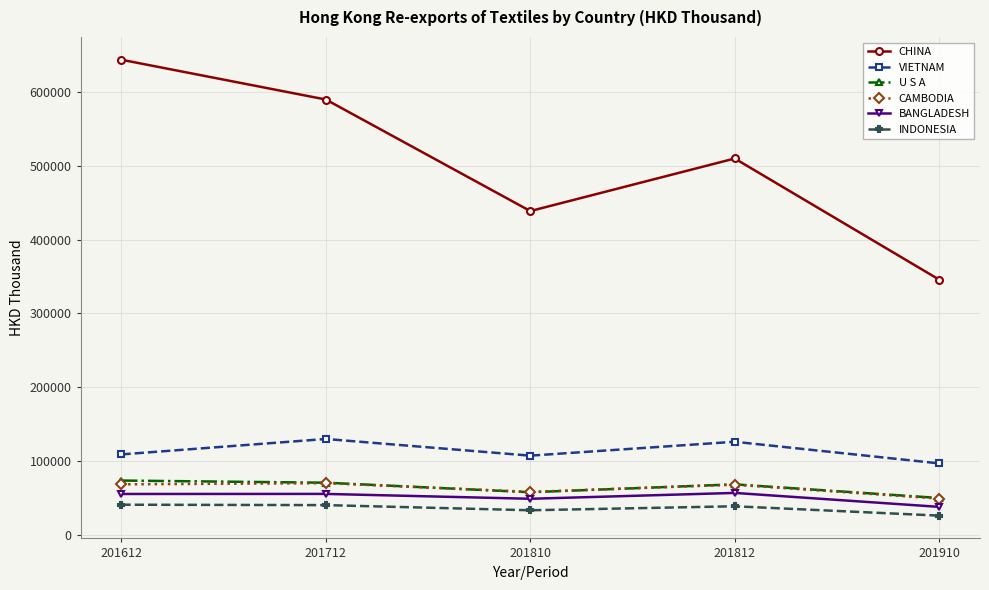

What is the sum of all CAMBODIA values?

312730.2